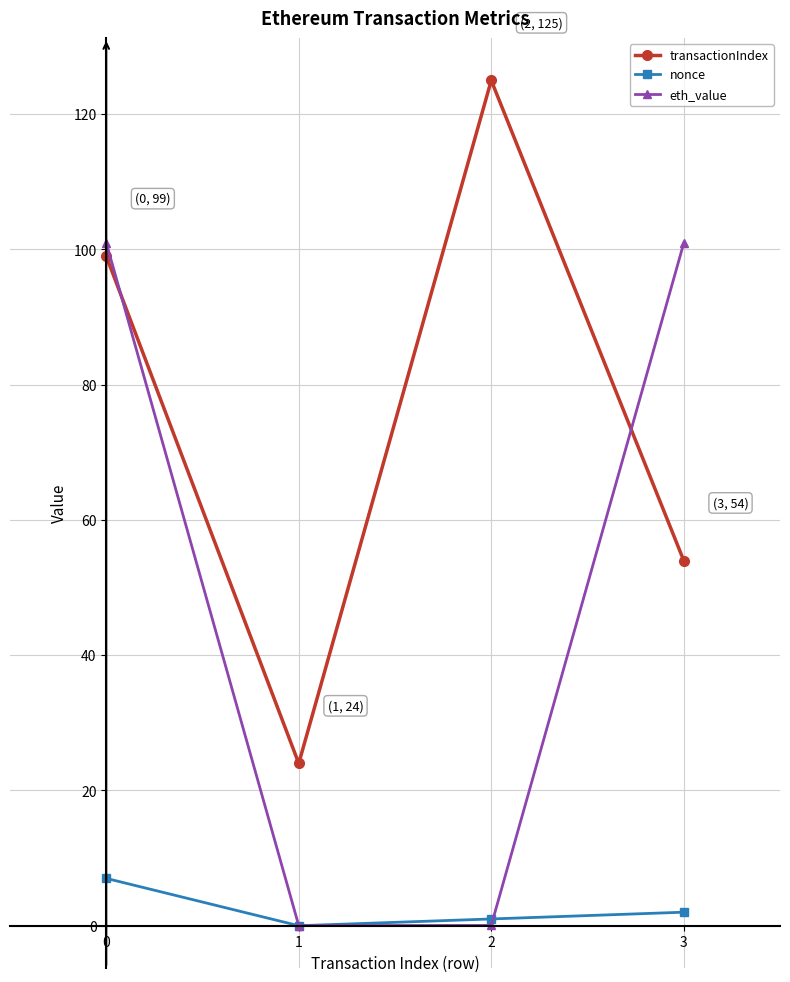

True or false: nonce has a value of 0.0 at 1.

True